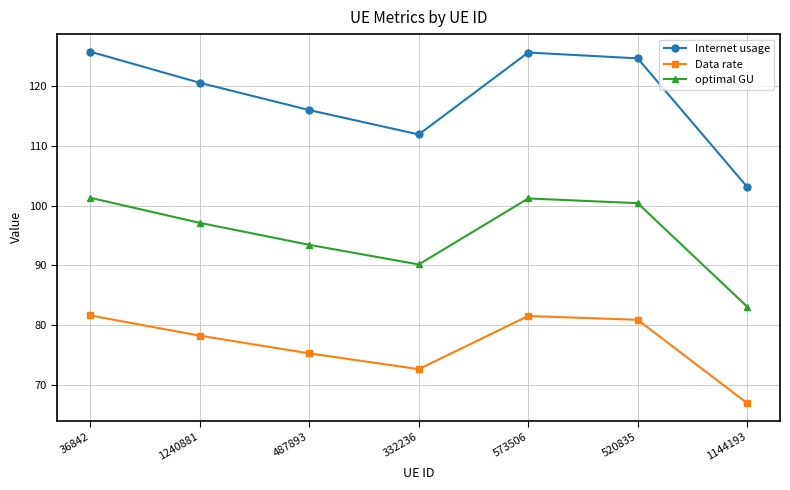

What is the total value across all series at 487893?

284.7